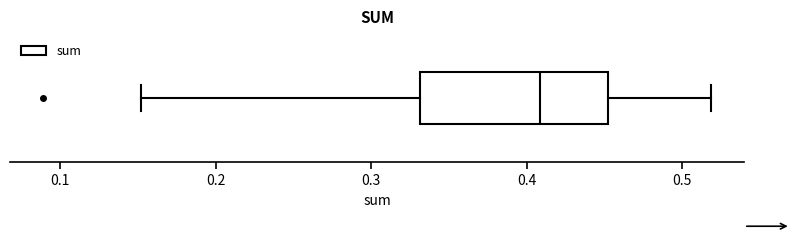

Where does the right whisker of the box end on the x-axis? The values are not printed on the chart, so give them approximately, as read against the axis.

0.52